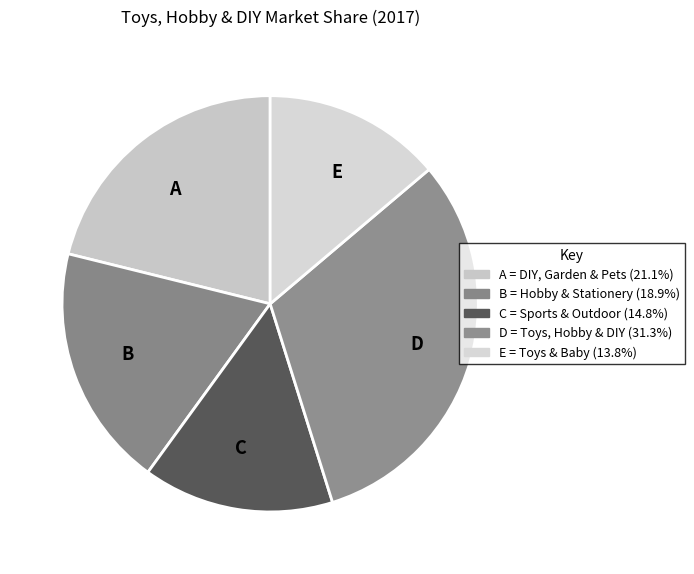

How many segments does this pie chart have?

5